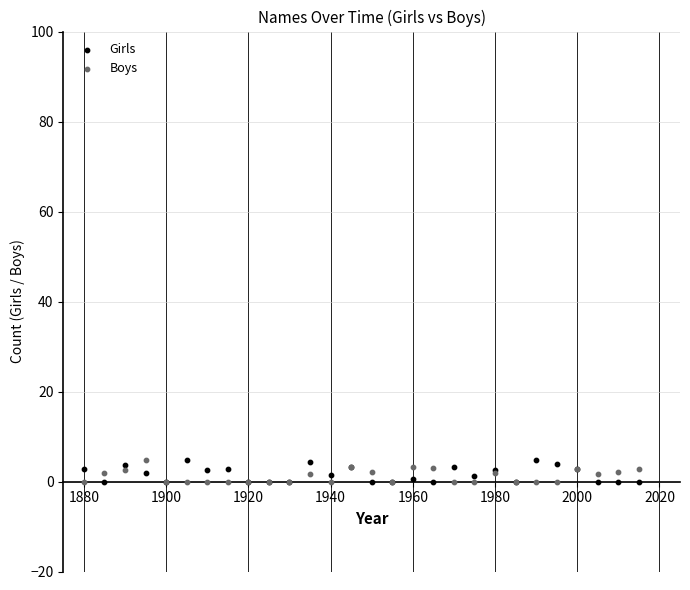

What is the X range (max minus min) for the scatter plot?

135.0